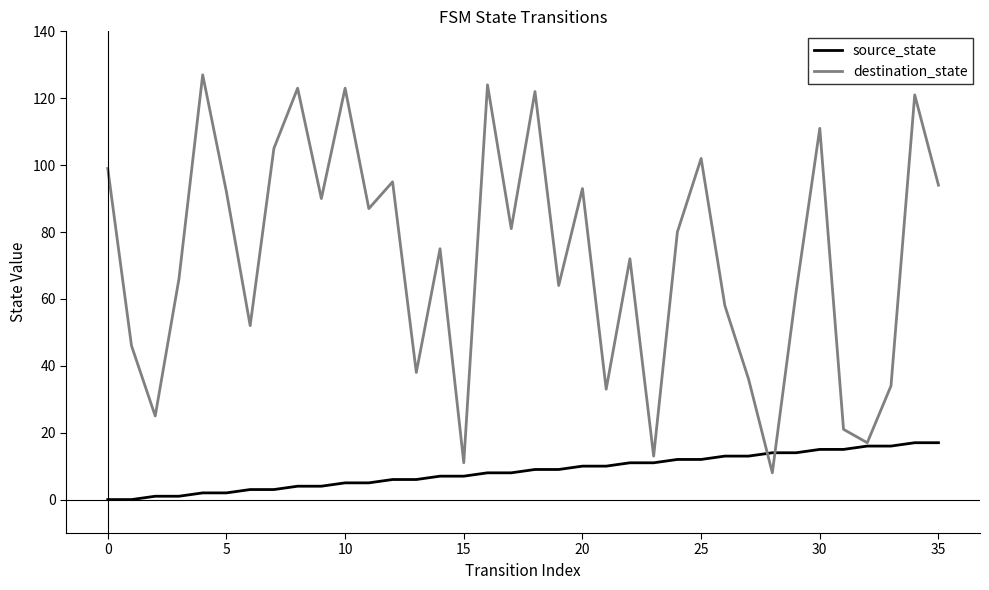

Rank the series by their average value, from lowest to highest.

source_state, destination_state